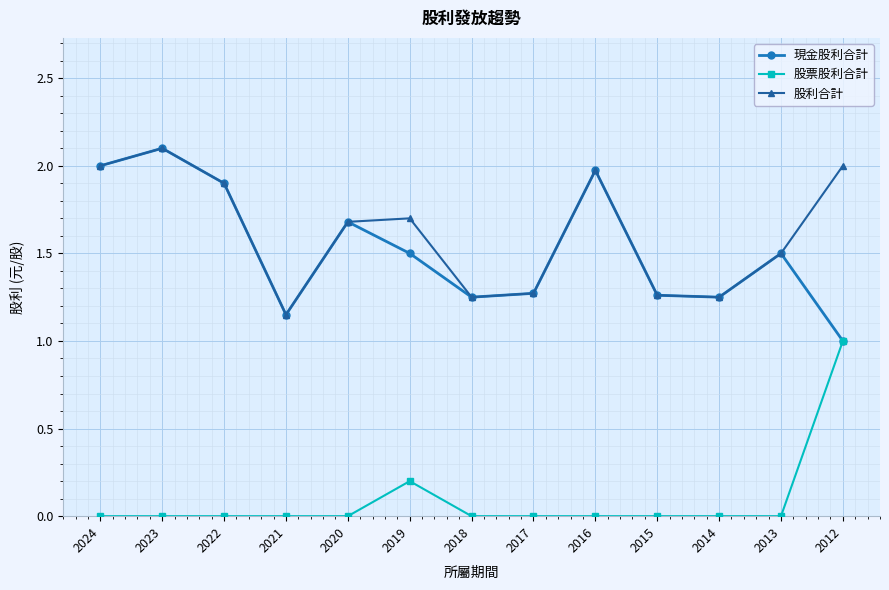

What is the lowest value of the 現金股利合計 series?

1.0